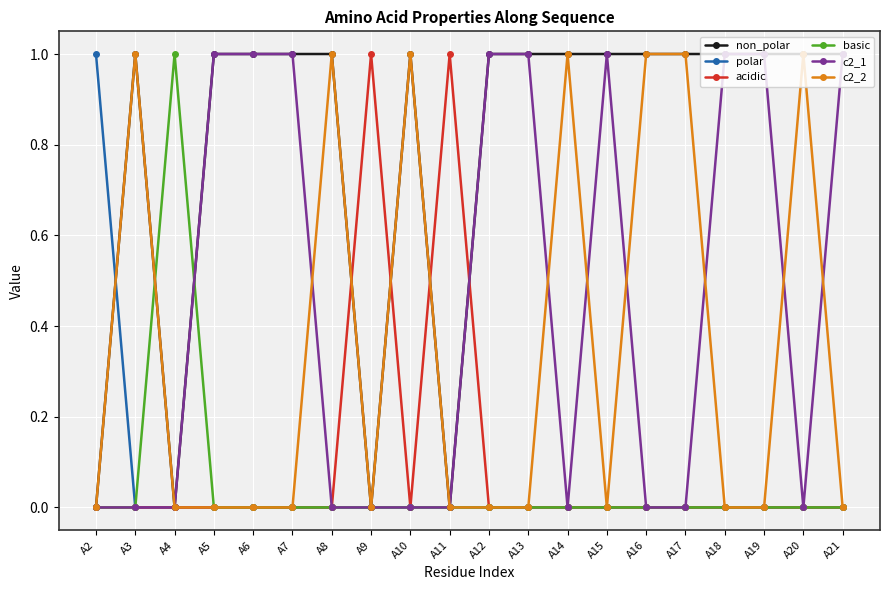

Is it true that acidic equals 1 at A21?

False